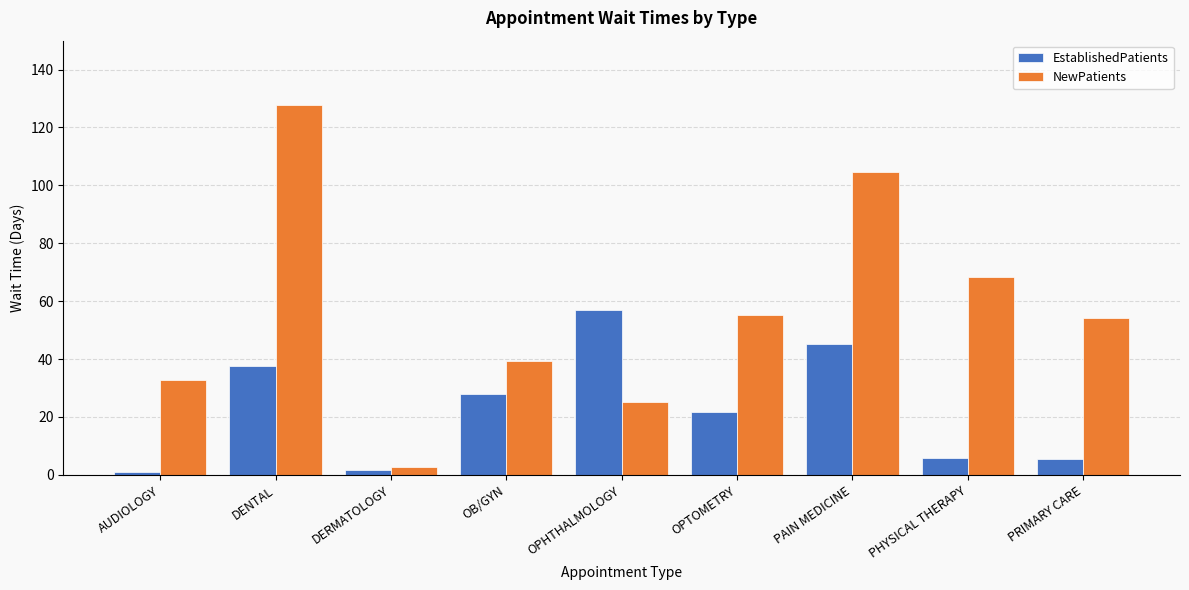

At which label does EstablishedPatients first exceed 21?

DENTAL